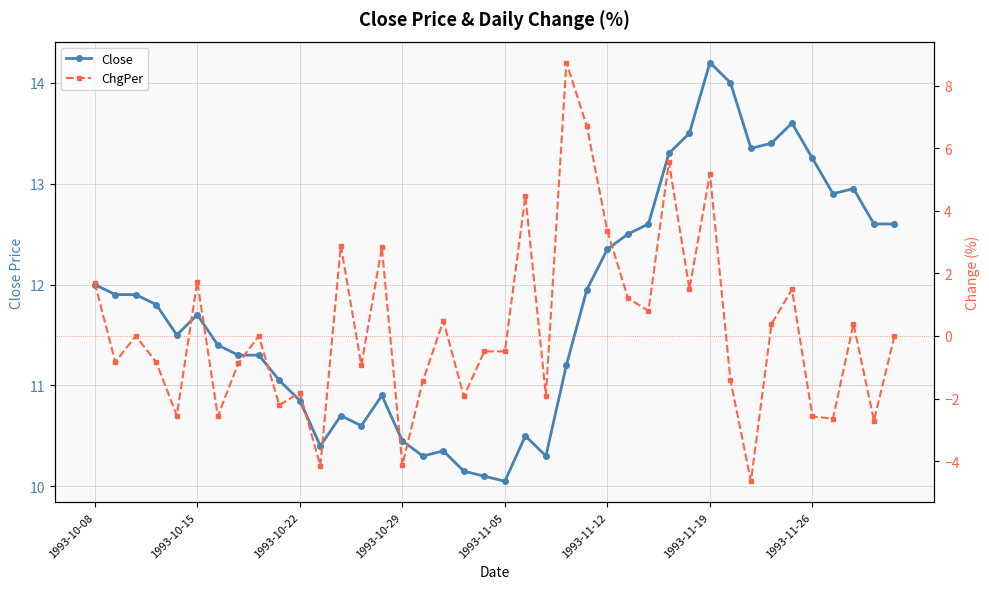

How many values in ChgPer are below zero?

20